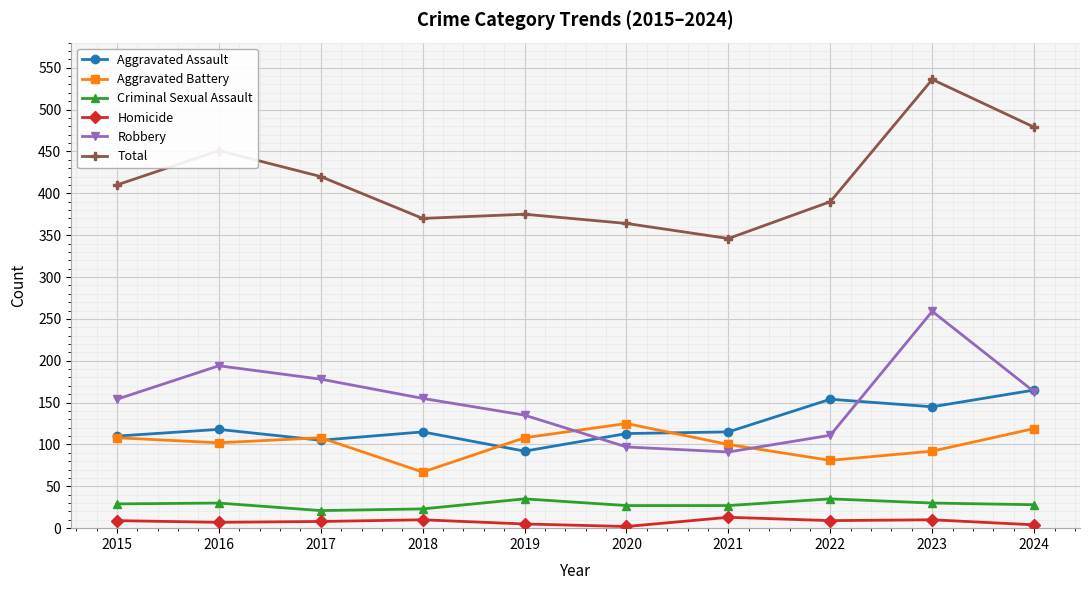

How many series are shown in this chart?

6